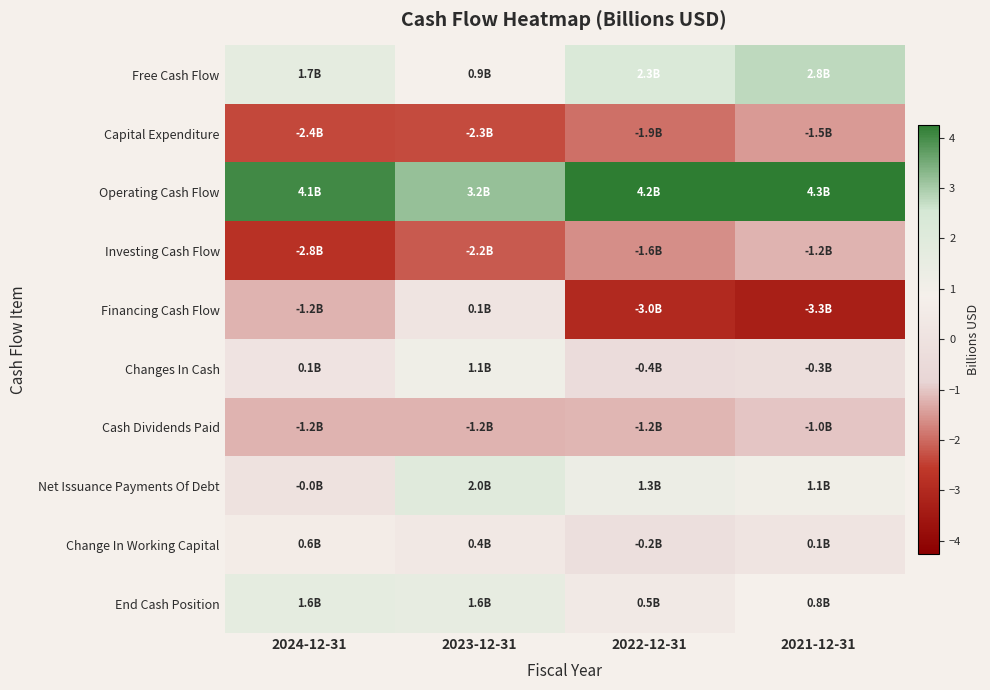

At which category is the sum across all series the highest?

2023-12-31